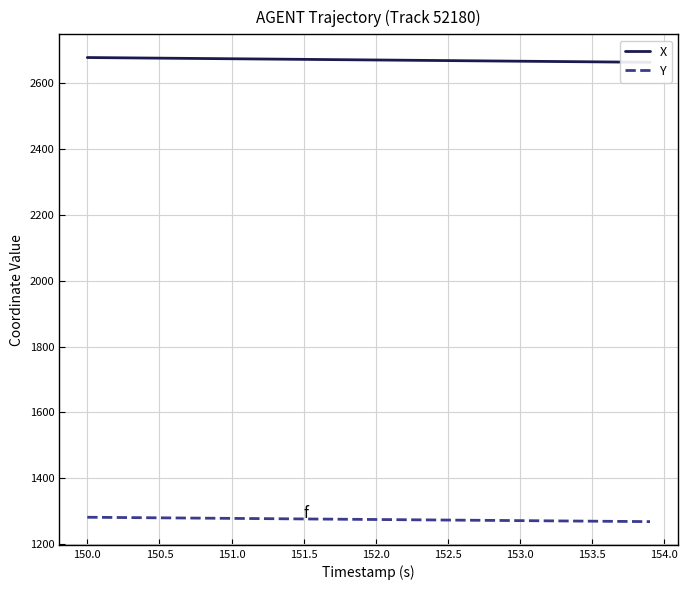

True or false: Y and X cross at least once.

False